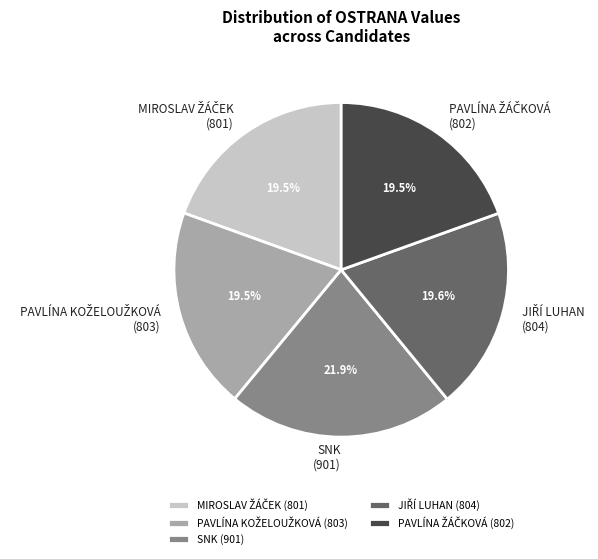

Which category has the biggest portion of the pie?

SNK (901)